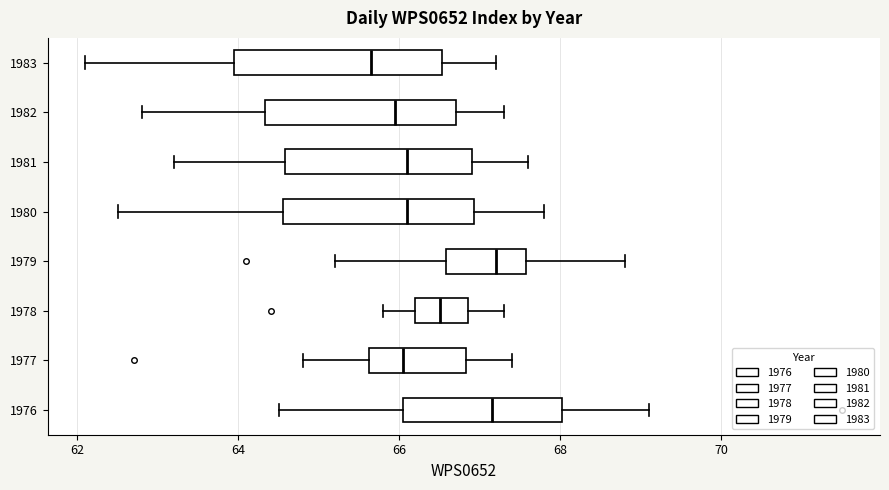

Where is the right edge of the box at y = 1978 on the x-axis? The values are not printed on the chart, so give them approximately, as read against the axis.

66.8